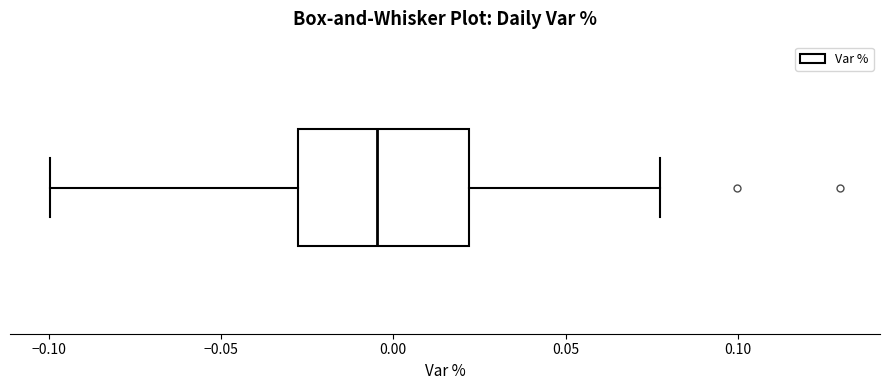

Transcribe this box plot: give where the median line is, the range the box spans, and where the two whiskers end, as read against the x-axis. The values are not printed on the chart, so give them approximately, as read against the axis.

median -0.005, box -0.030 to 0.020, whiskers -0.100 to 0.075